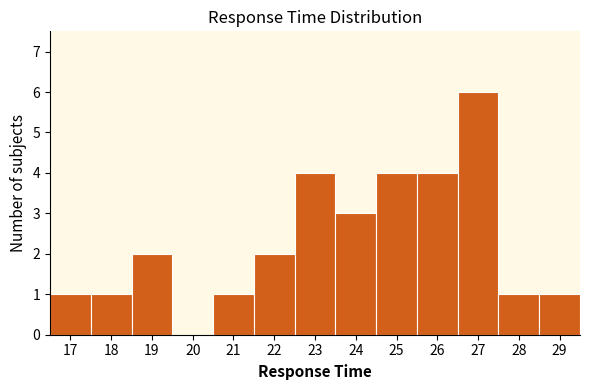

Which range on the x-axis has the tallest bar?

26.5 to 27.5